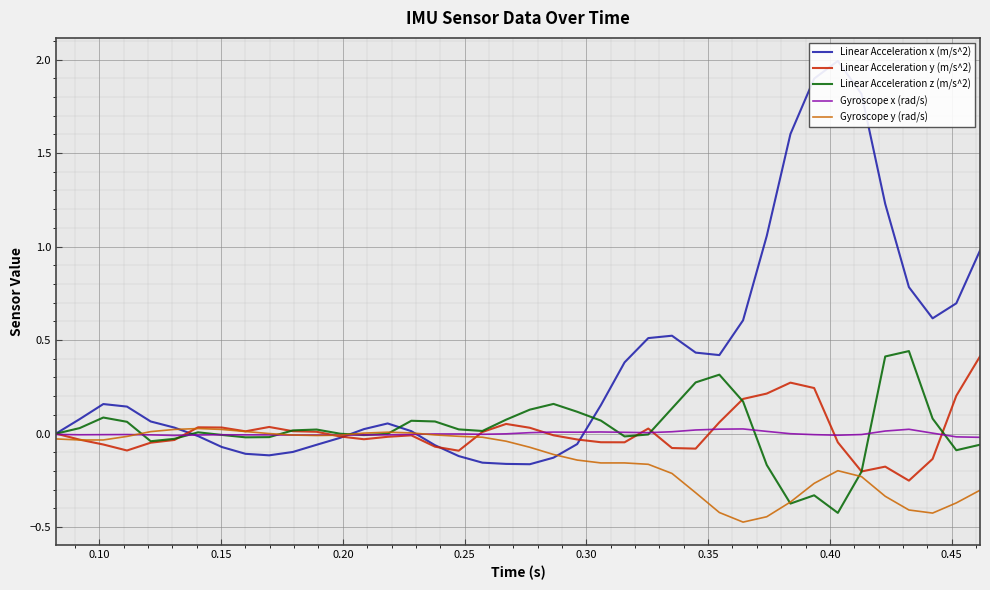

At how many categories does at least one series exceed 0?

38